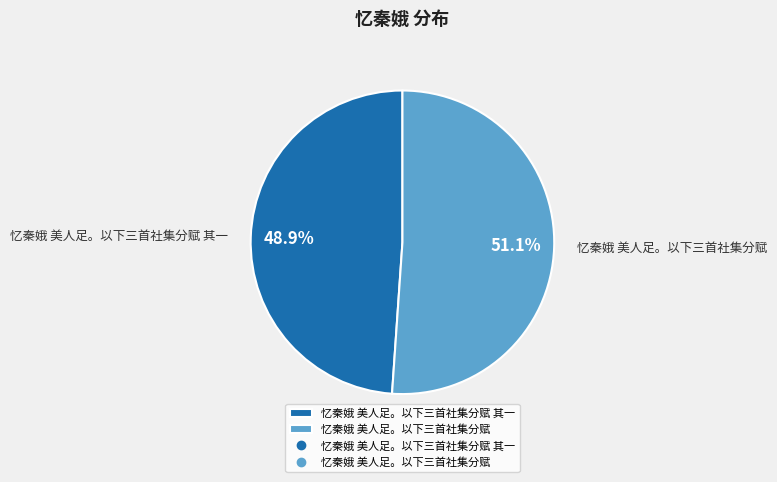

To the nearest percent, what is the difference between the largest and smallest slice percentages?

2%